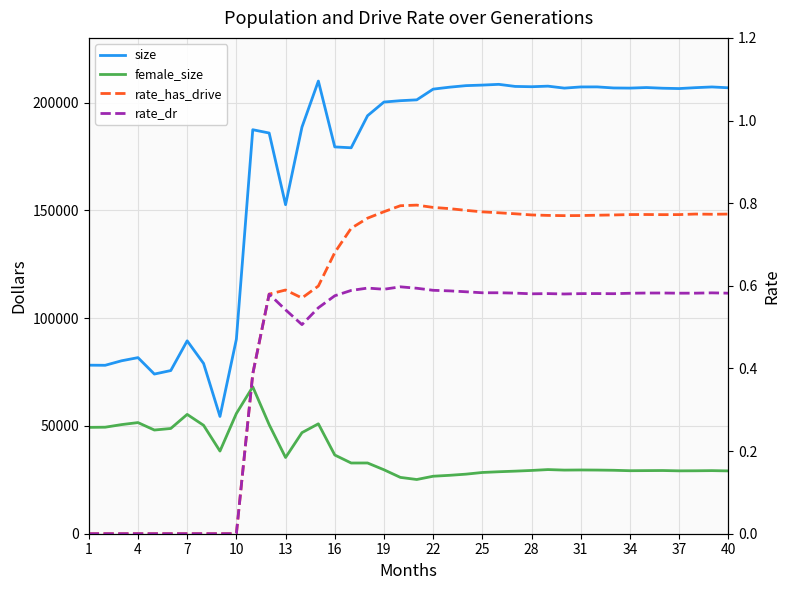

True or false: size has a value of 207613.0 at 28.

True